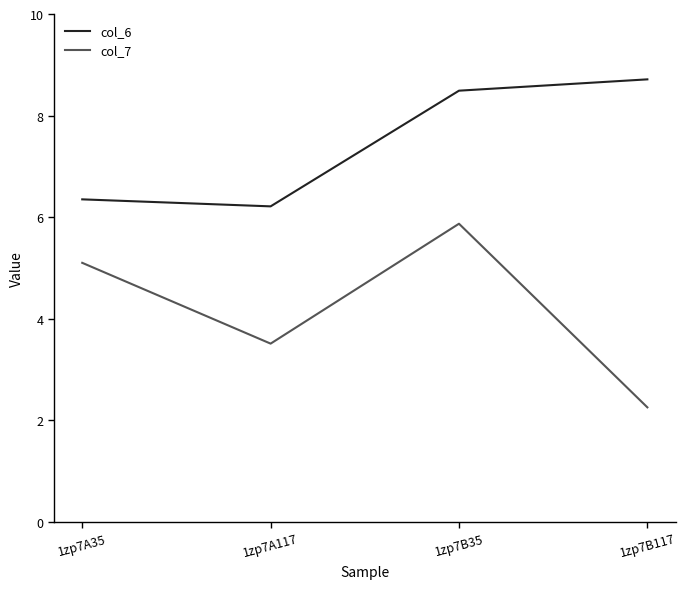

What is the difference between the col_6 values at 1zp7B117 and 1zp7A117?

2.5